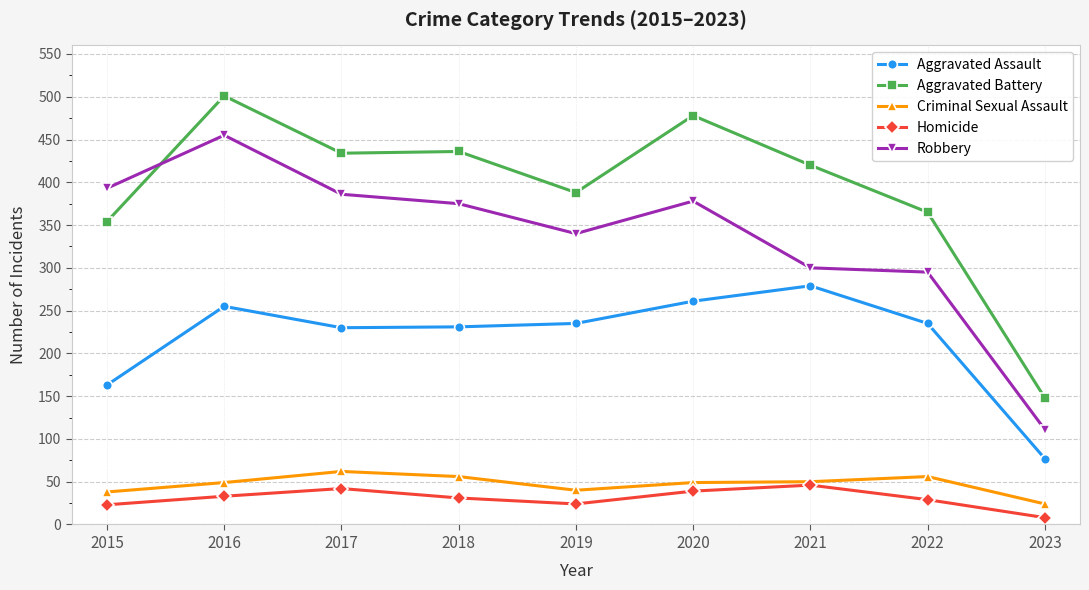

True or false: Robbery has more than 2 points higher than both neighbors.

False